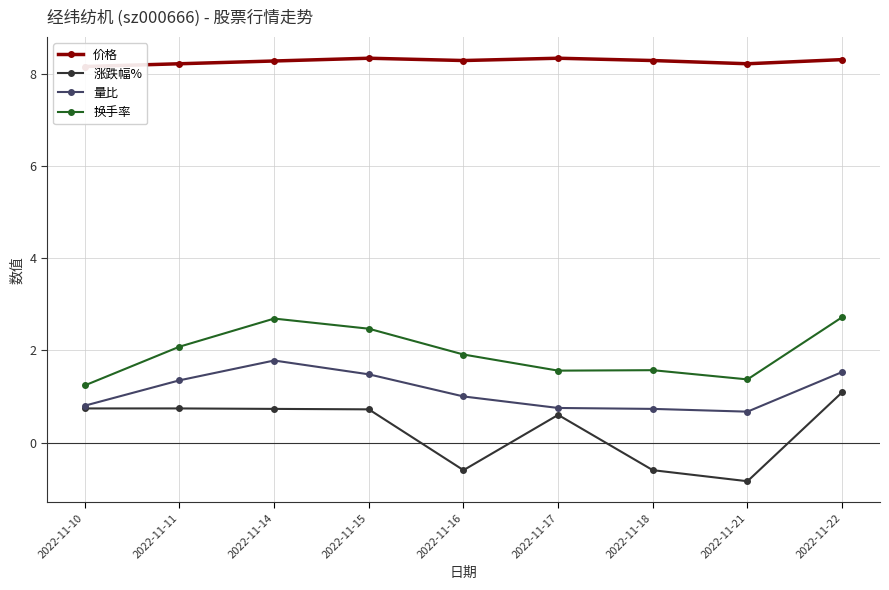

What is the highest value of the 量比 series?

1.8